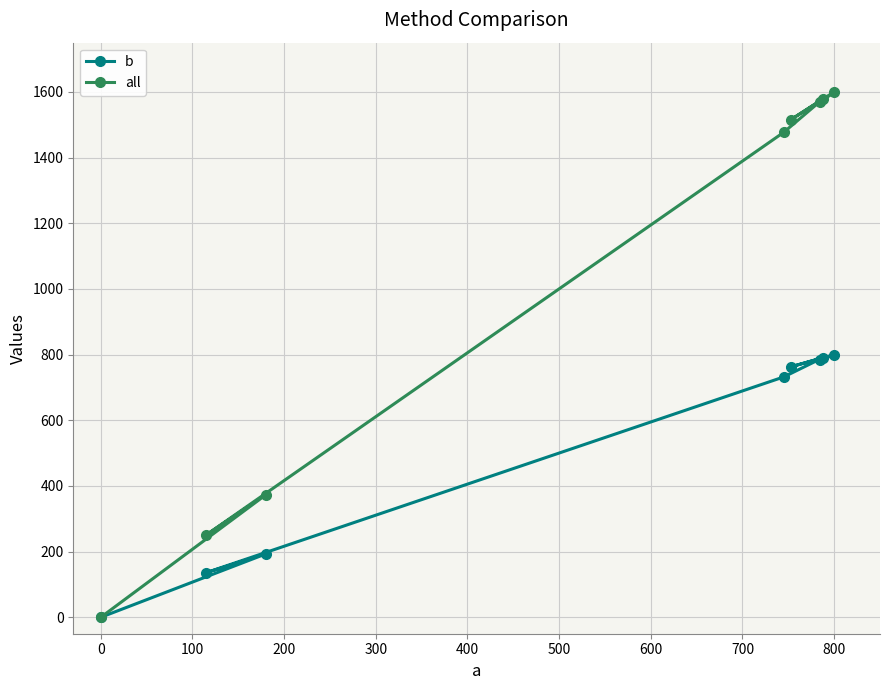

At how many categories does at least one series exceed 474?

5